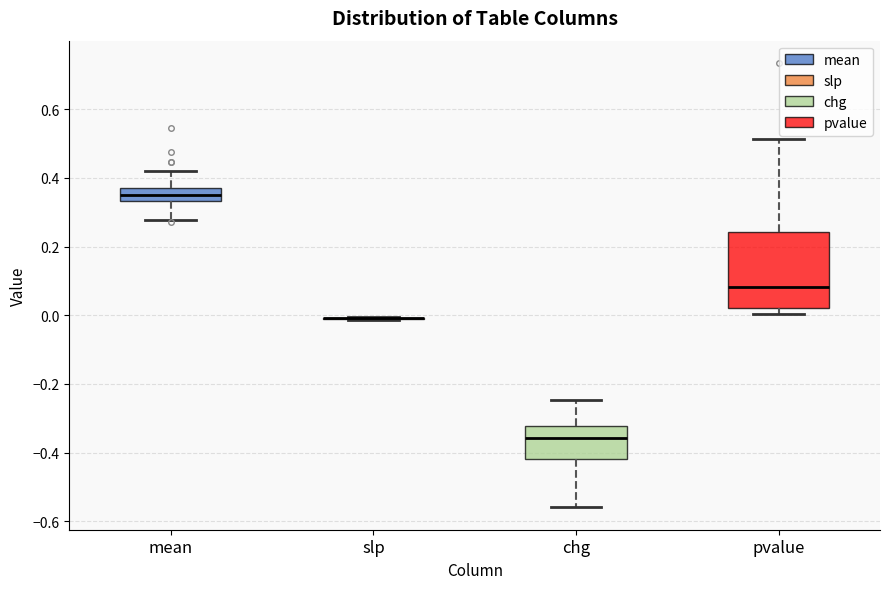

Comparing the boxes themselves (not the whiskers), which one is the tallest?

pvalue